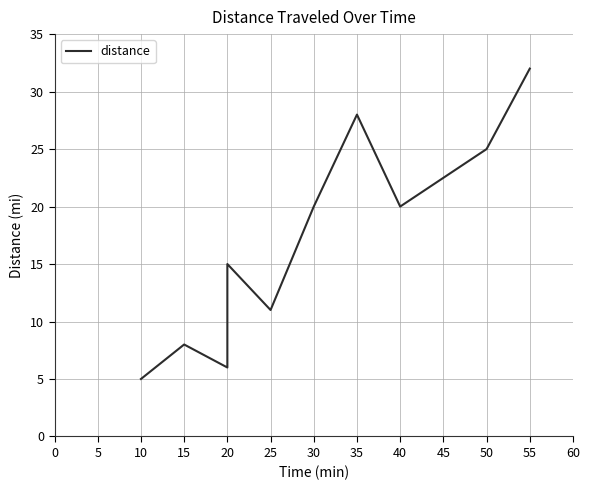

How many interior local valleys (lower than both neighbors) does the data have?

3